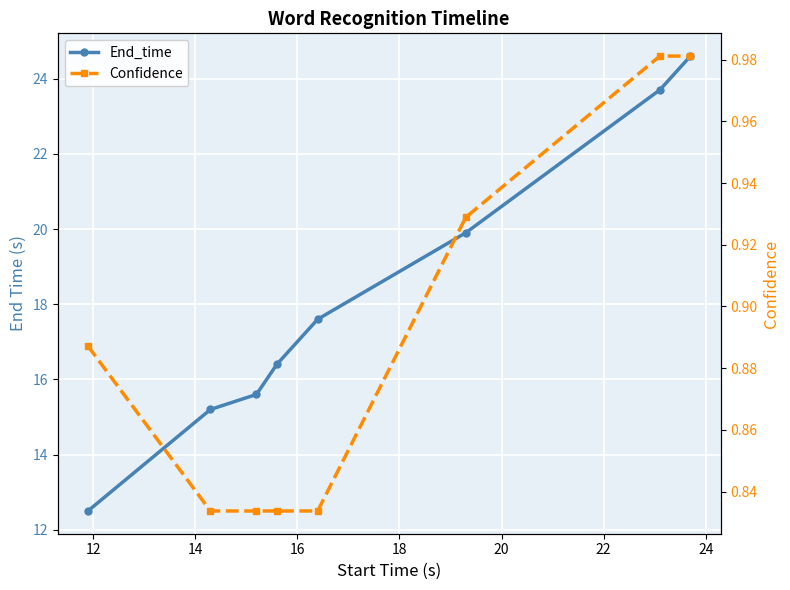

What is the sum of the Confidence values at 22 and 16?

1.8